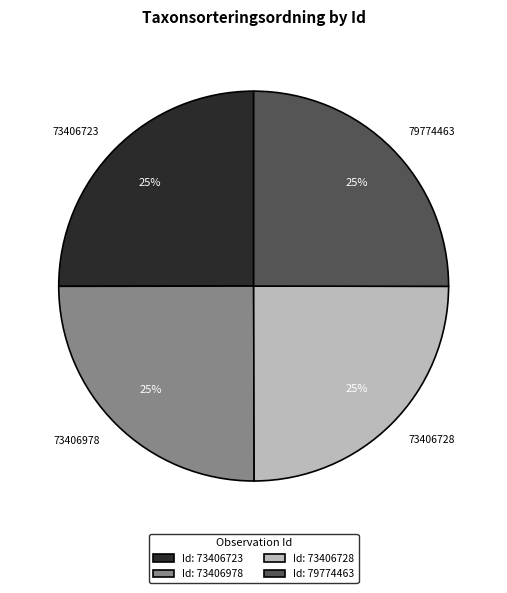

The 73406978 slice represents 25% of the pie. True or false?

True